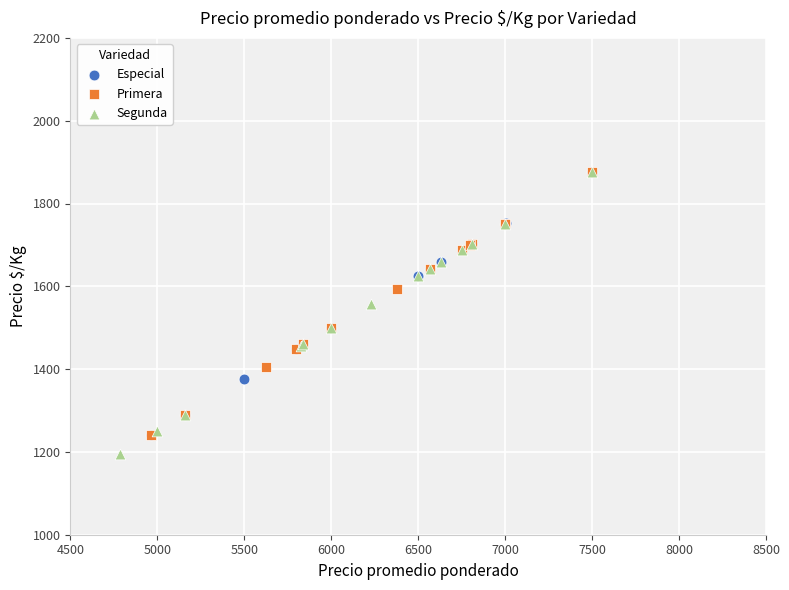

Which series has the largest Y range (max minus min)?

Segunda